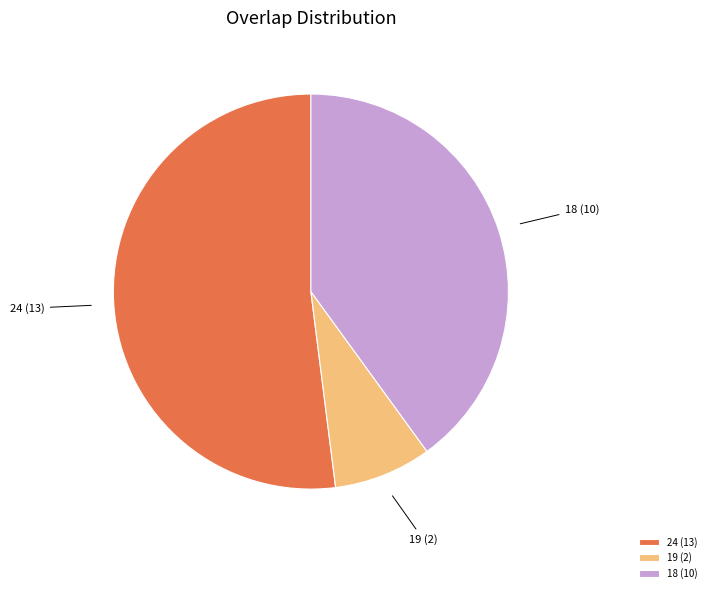

Do 19 (2) and 18 (10) together represent more than half of the pie?

No